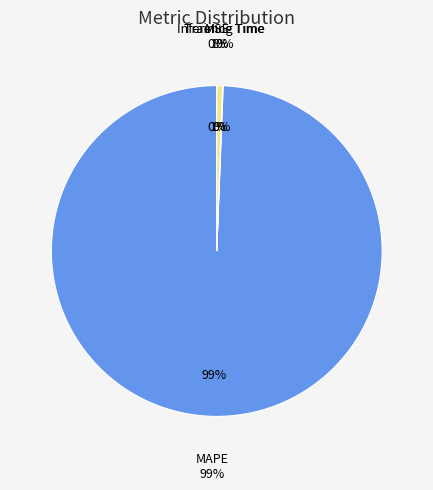

To the nearest percent, what portion does MAPE represent?

99%